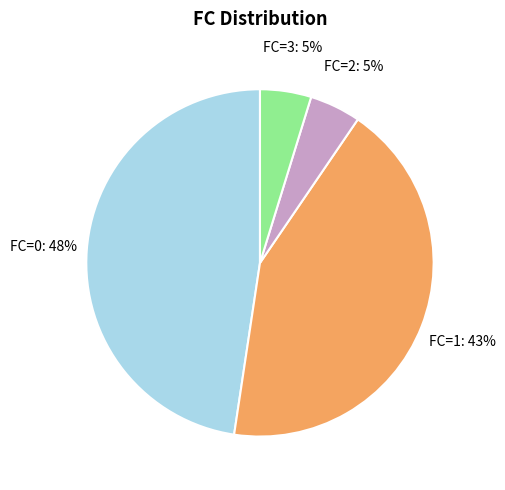

To the nearest percent, what portion does FC=3 represent?

5%